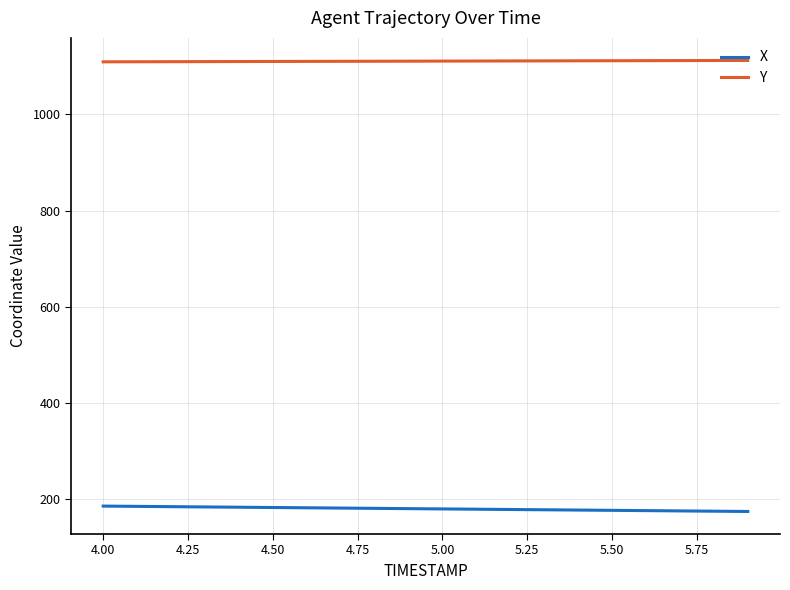

What is the sum of all X values?

3586.2